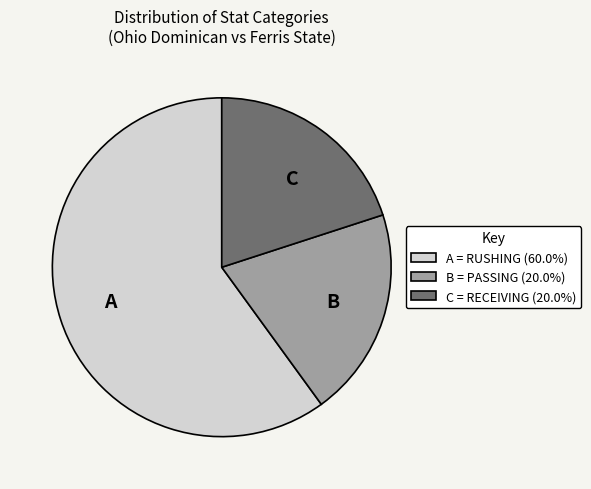

How many segments does this pie chart have?

3